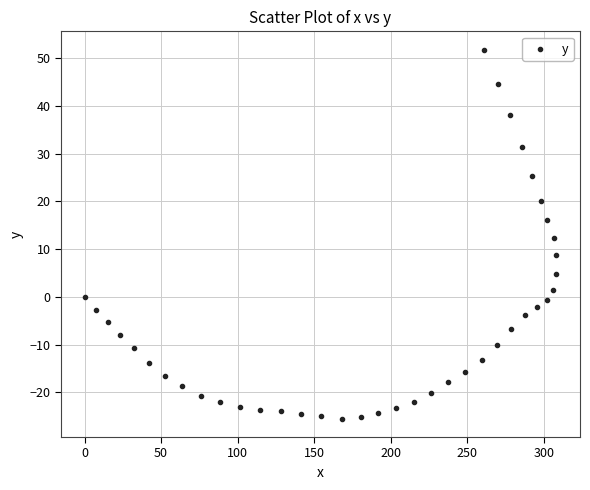

What is the range of Y values (max minus min)?

77.3